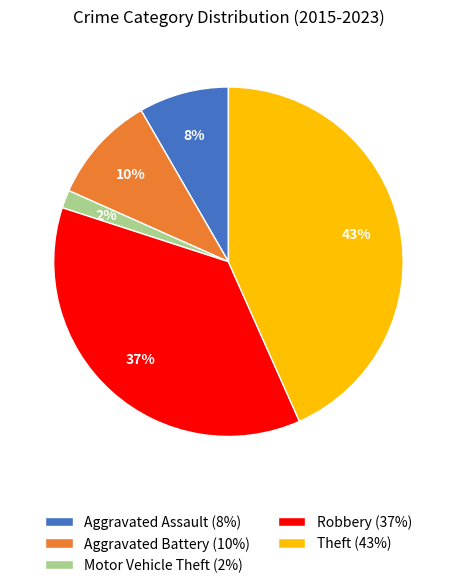

Combined, do Aggravated Assault and Robbery account for over 50%?

No